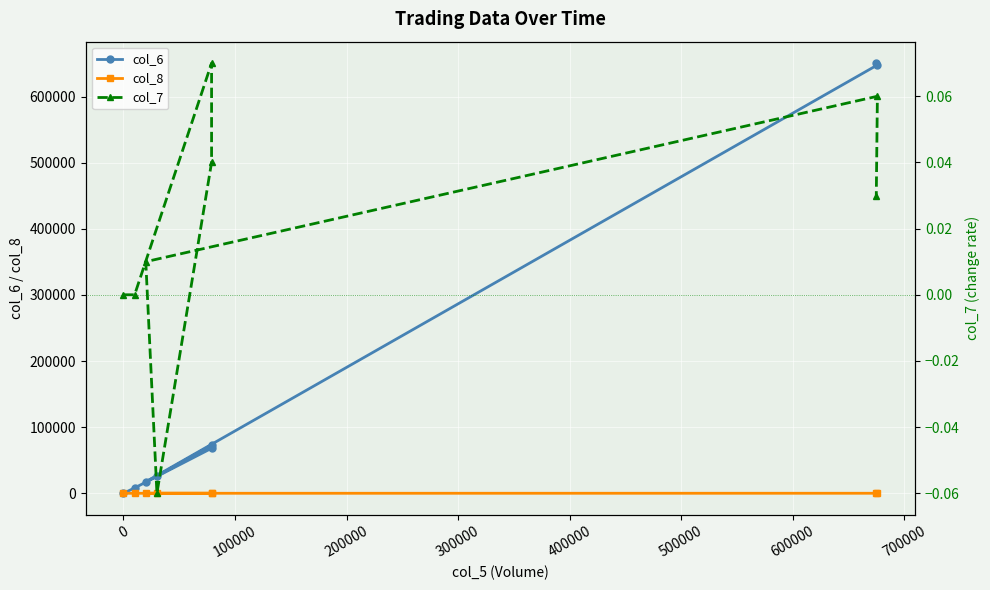

True or false: col_8 has more than 1 points higher than both neighbors.

True